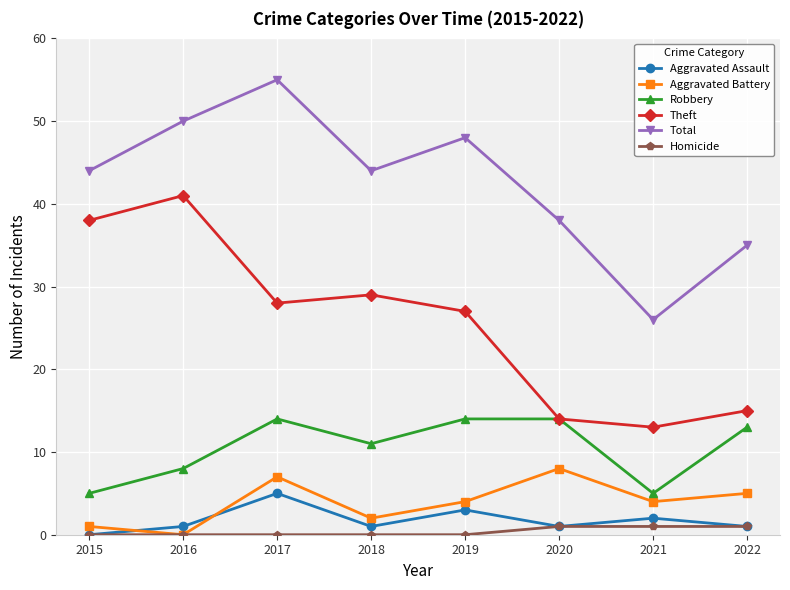

Which series has the largest range (max minus min)?

Total